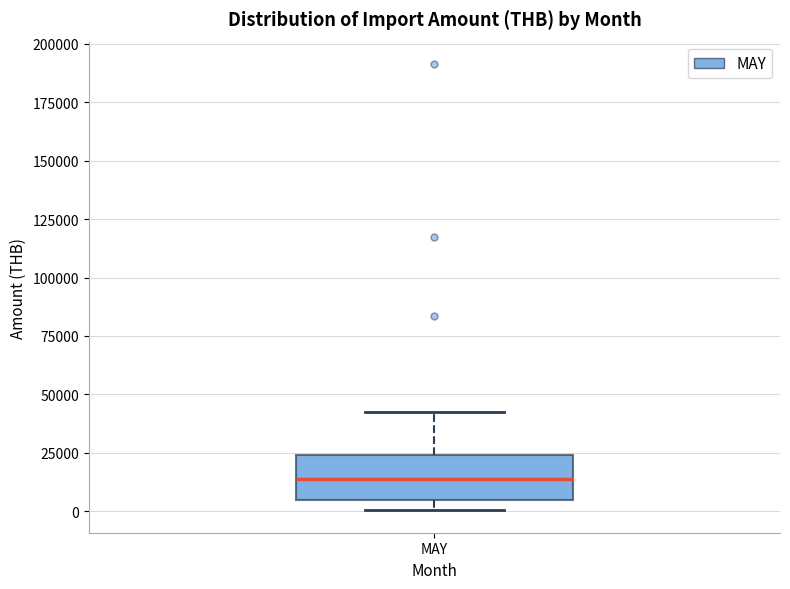

Read this box plot against the y-axis: the position of the median line, the range covered by the box, and the ends of both whiskers. The values are not printed on the chart, so give them approximately, as read against the axis.

median 15000, box 5000 to 25000, whiskers 0 to 40000